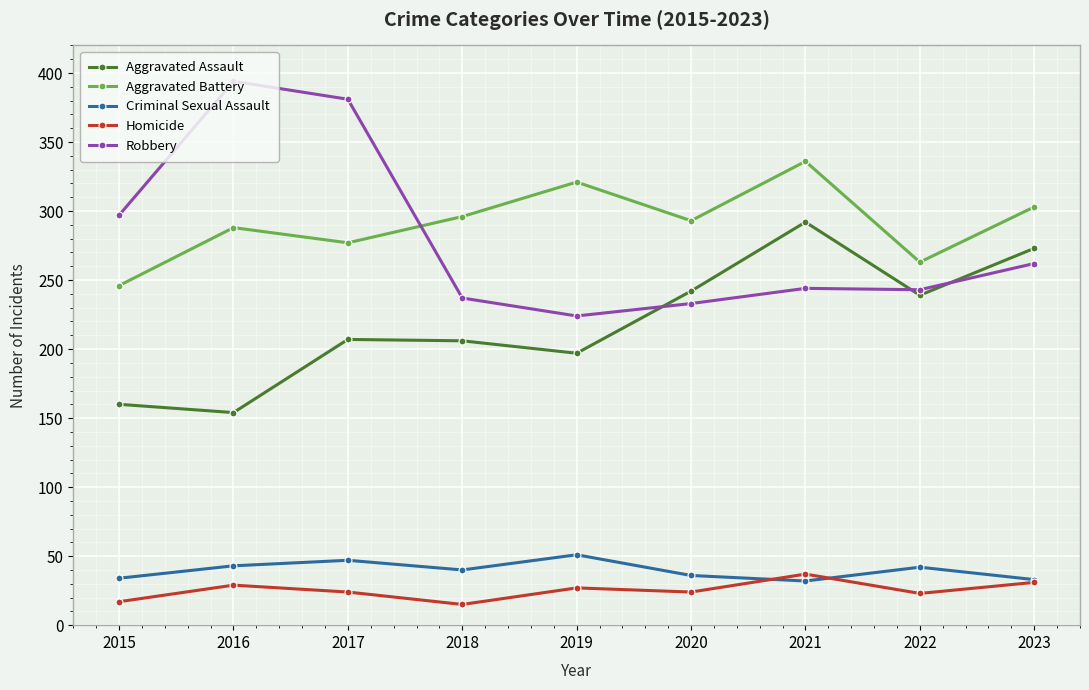

True or false: Homicide and Aggravated Battery intersect in this chart.

False